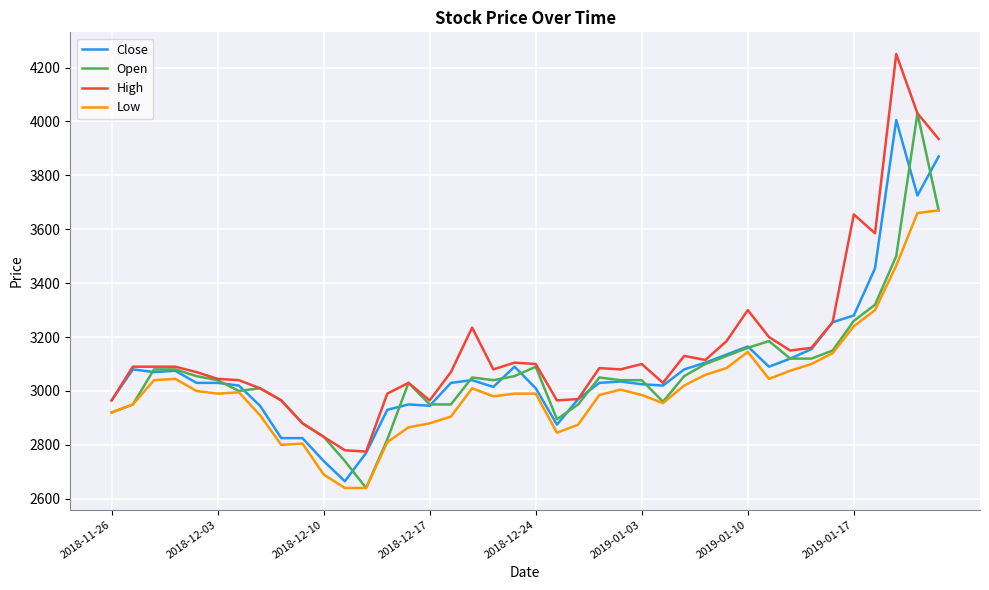

True or false: Low and High intersect in this chart.

False